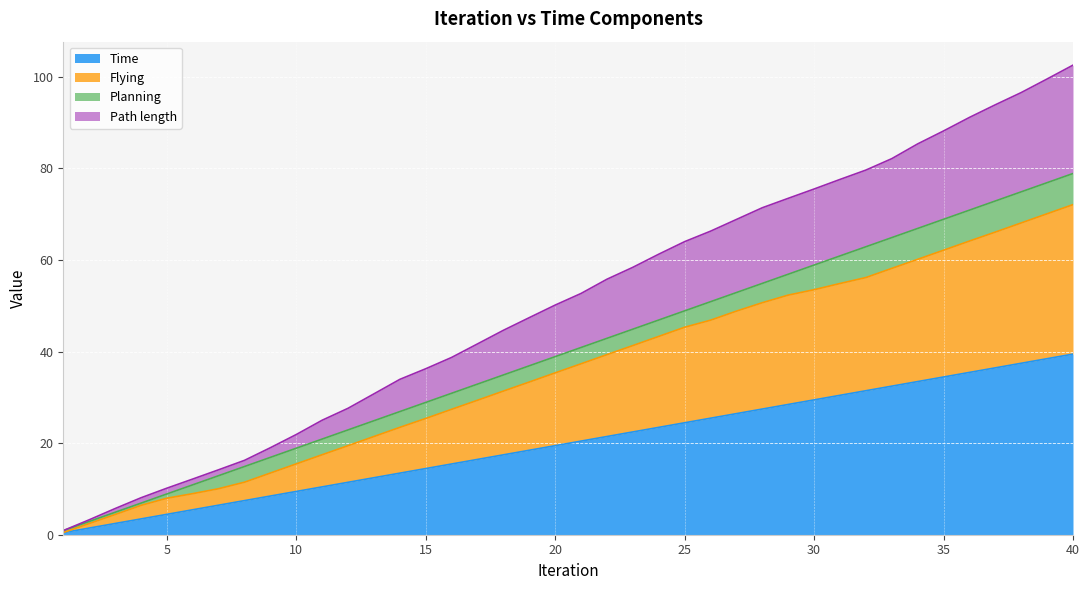

At which category is the sum across all series the highest?

40